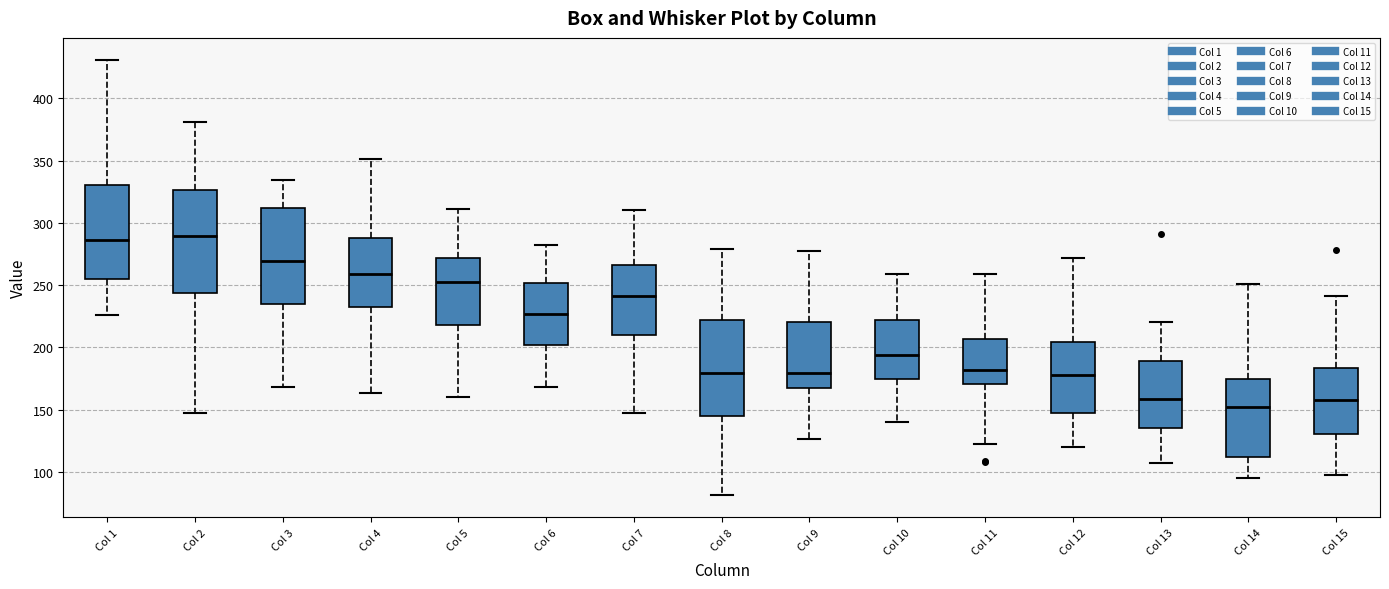

Comparing the boxes themselves (not the whiskers), which one is the tallest?

Col 2